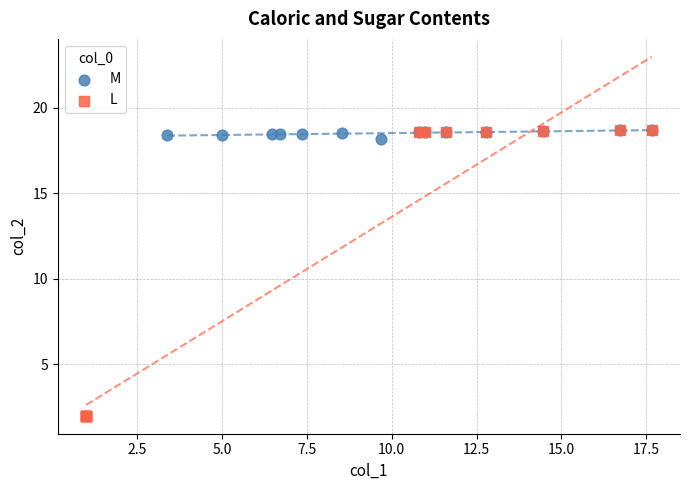

Which series contains the lowest Y value?

L